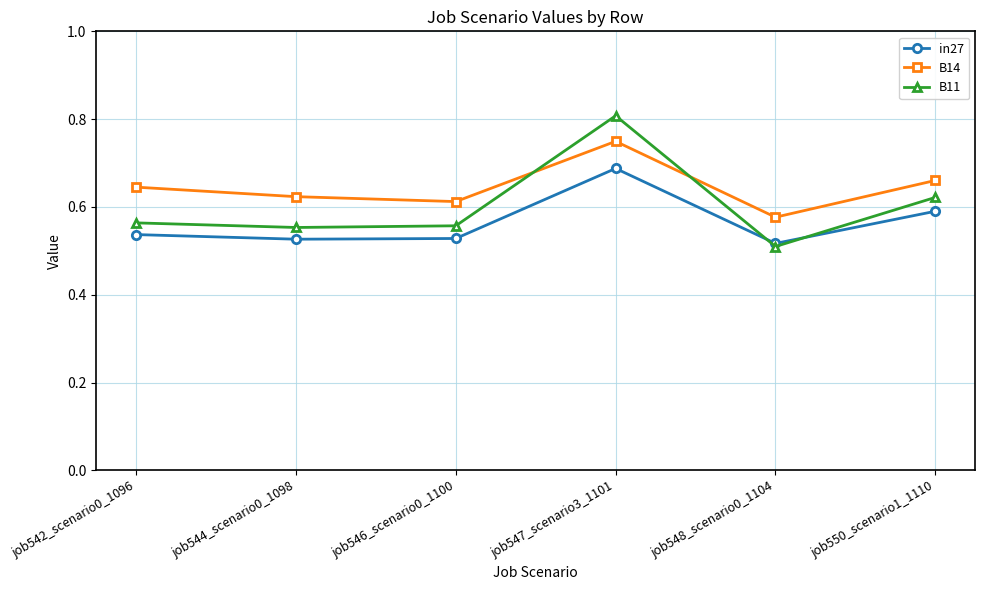

What is the label of the 4th point from the left?

job547_scenario3_1101